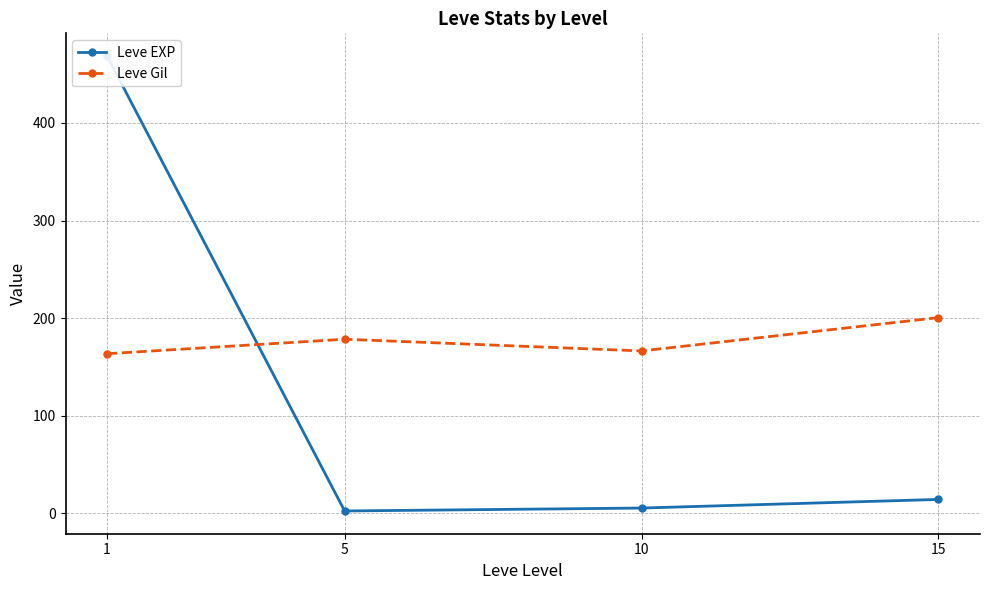

Where do Leve EXP and Leve Gil first cross each other?

1 and 5